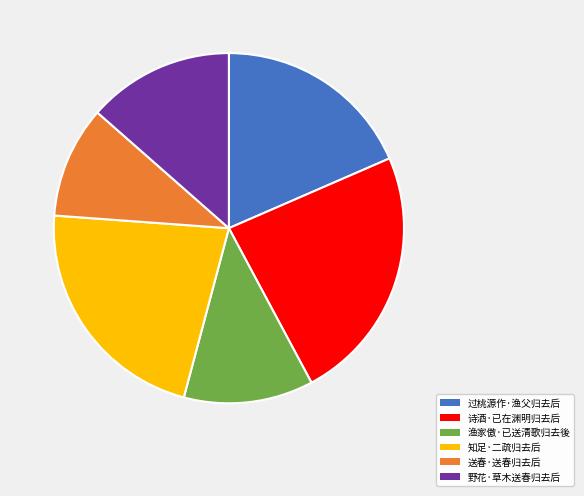

The 野花·草木送春归去后 slice represents 14% of the pie. True or false?

True